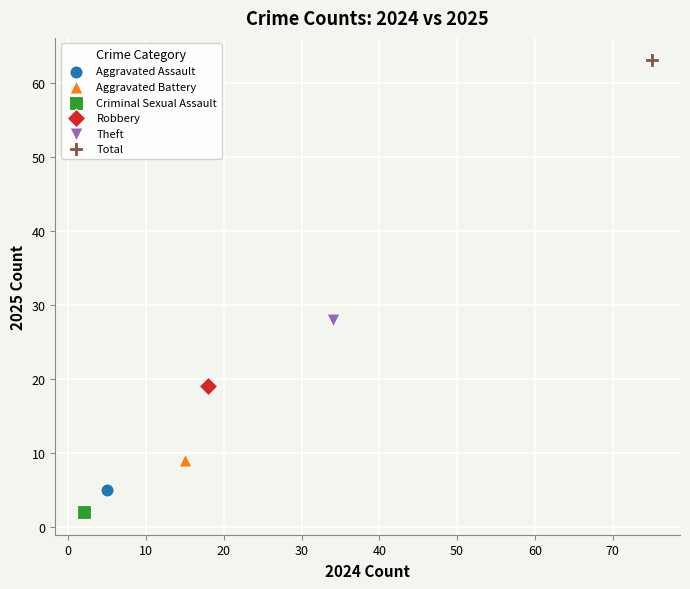

What are all the series names shown in the legend?

Aggravated Assault, Aggravated Battery, Criminal Sexual Assault, Robbery, Theft, Total